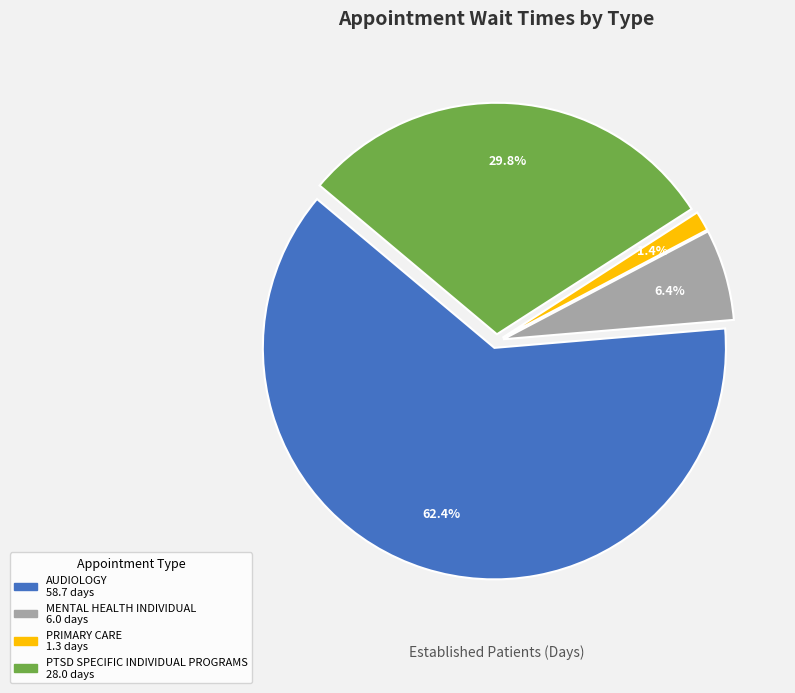

Is there a majority slice in this chart?

Yes